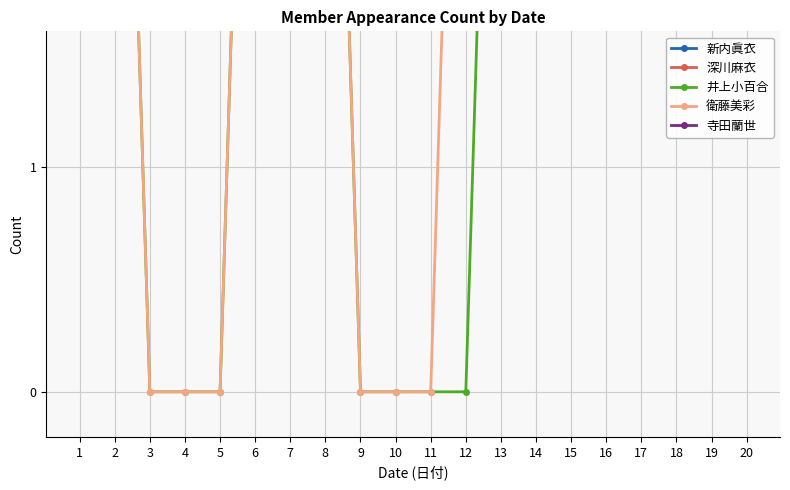

True or false: 寺田蘭世 has more than 0 interior local peaks.

False